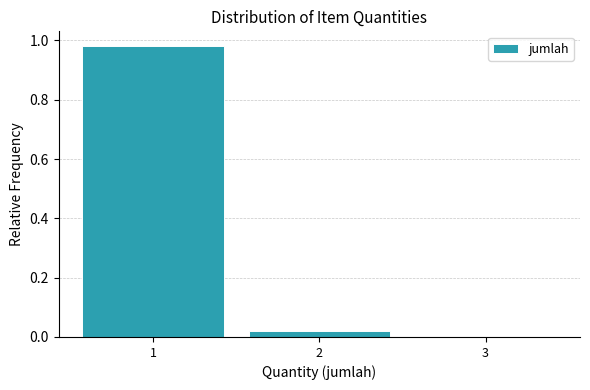

The chart shows a value of 0.0 at 2. True or false?

True